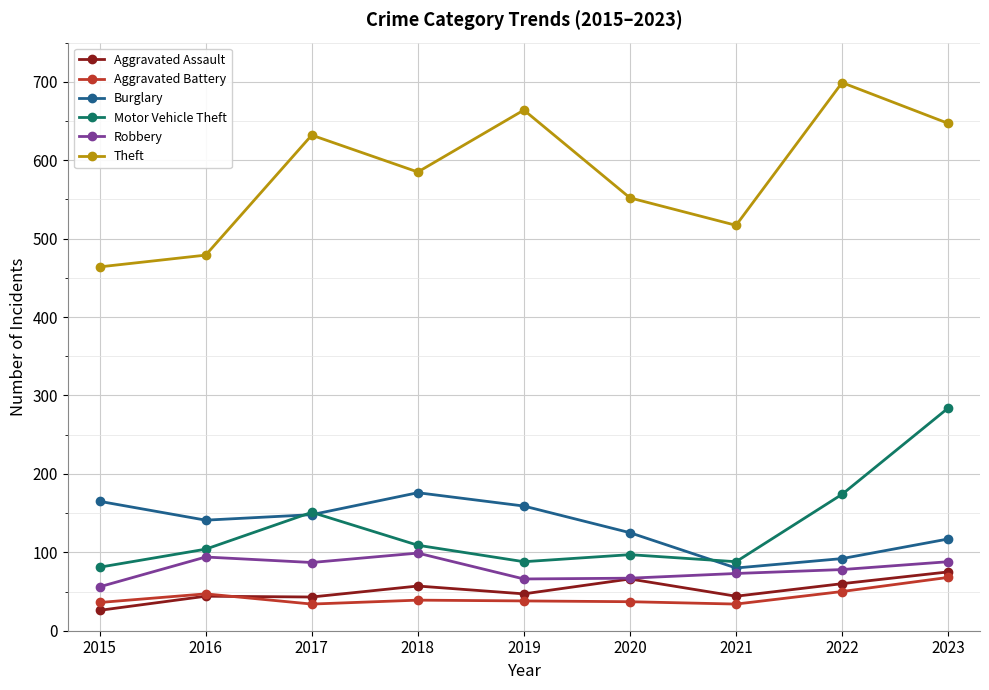

What is the difference between the second highest and second lowest values in the Theft series?

185